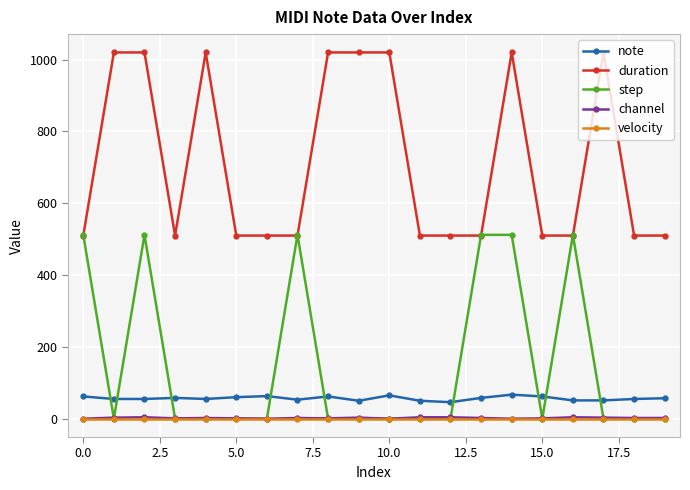

True or false: channel and duration intersect in this chart.

False